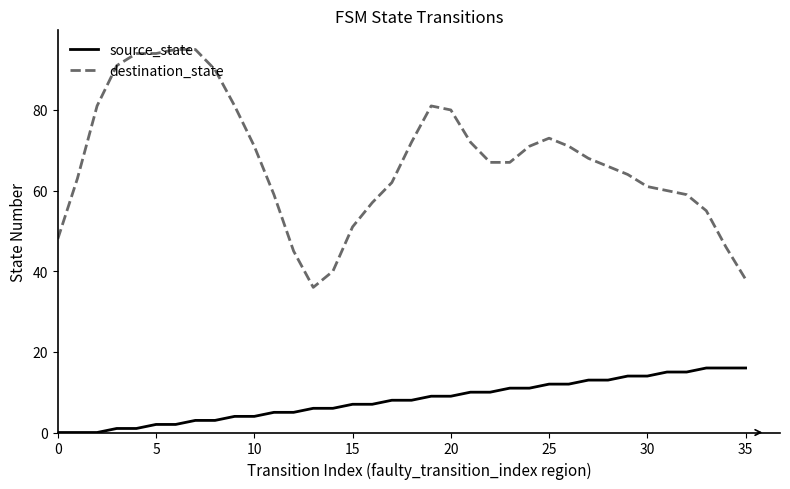

What is the difference between the second highest and minimum values in the source_state series?

16